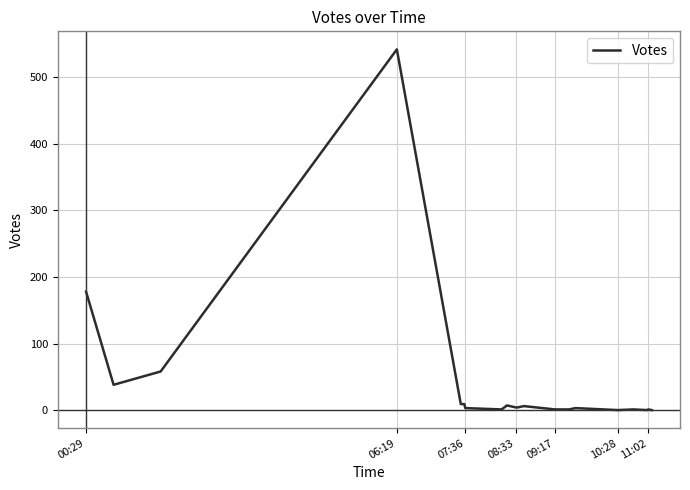

What is the difference between the maximum and minimum values?

542